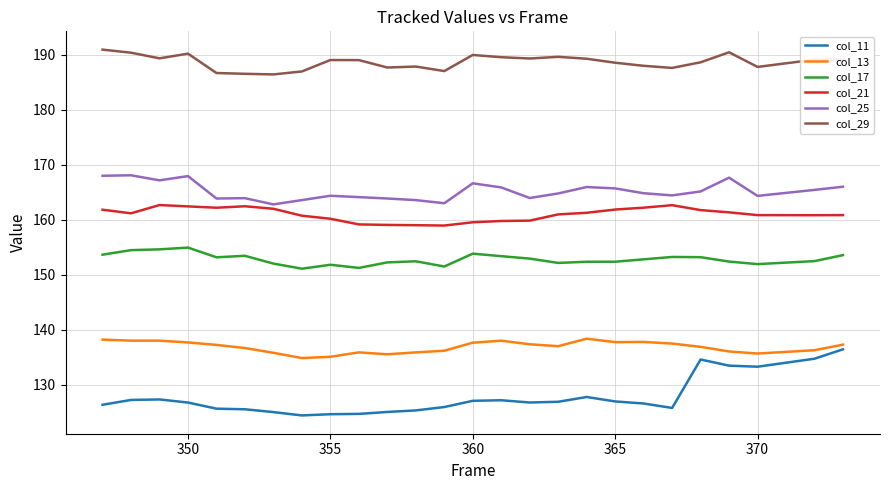

Which series has the largest total across all categories?

col_29